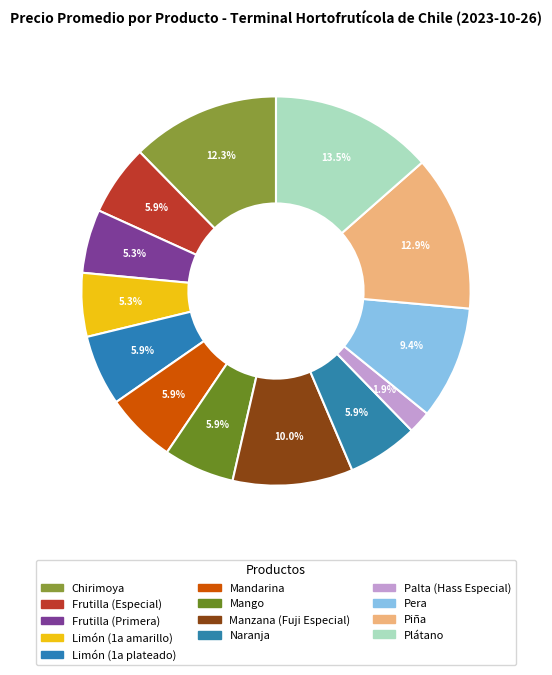

What is the largest slice in the pie chart?

Plátano